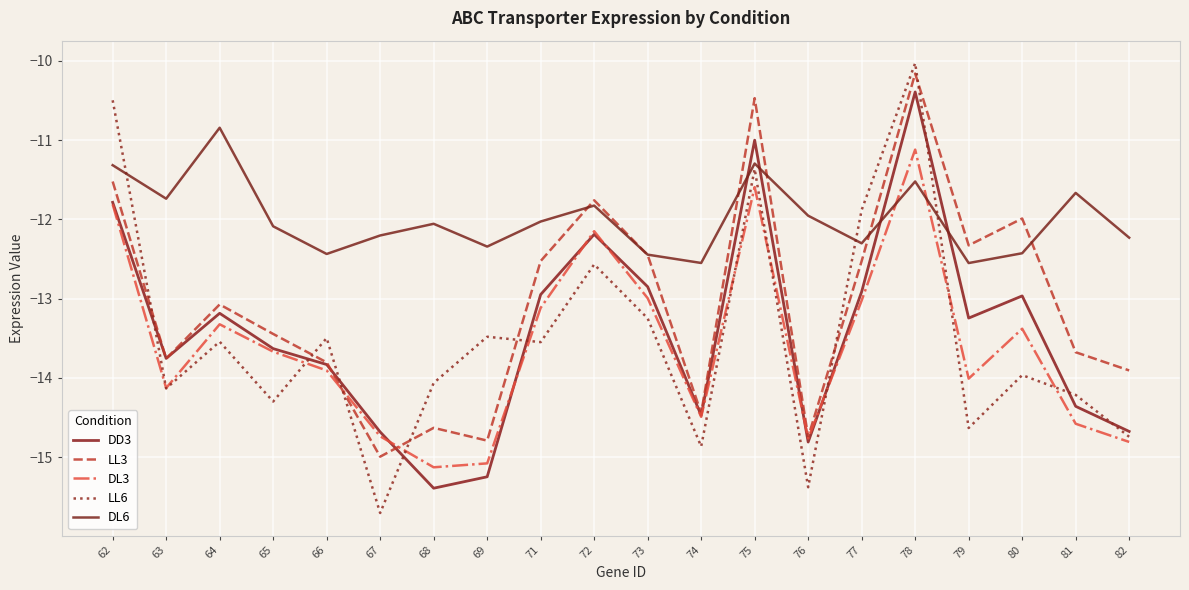

How many interior local valleys does the DL3 series have?

5